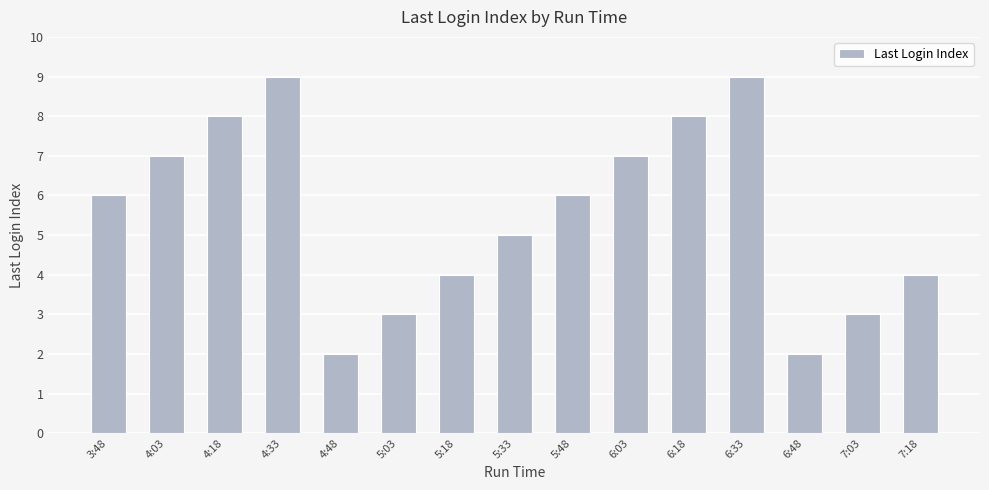

What is the sum of all values?

83